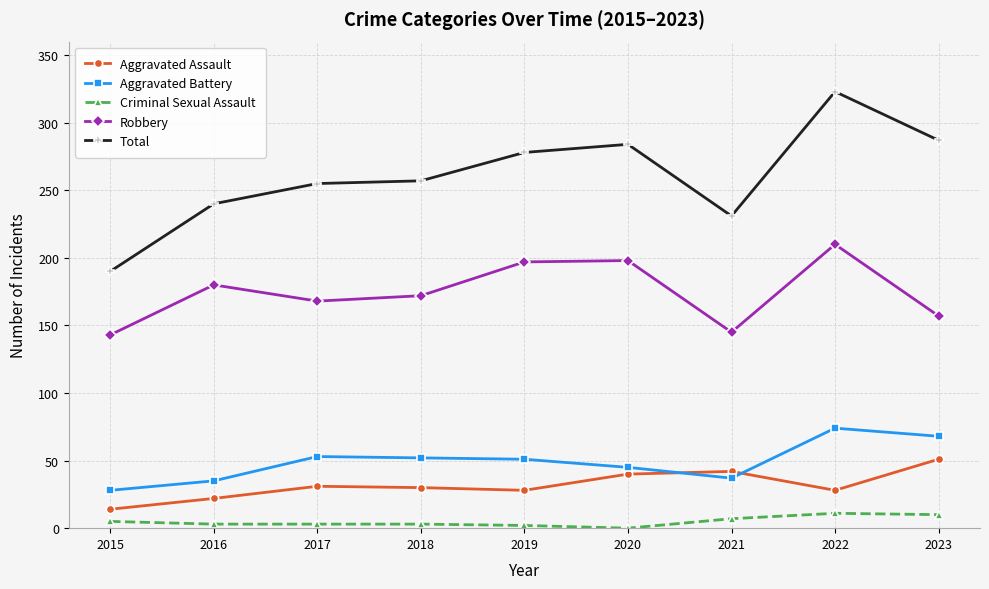

Is it true that Total equals 338 at 2017?

False